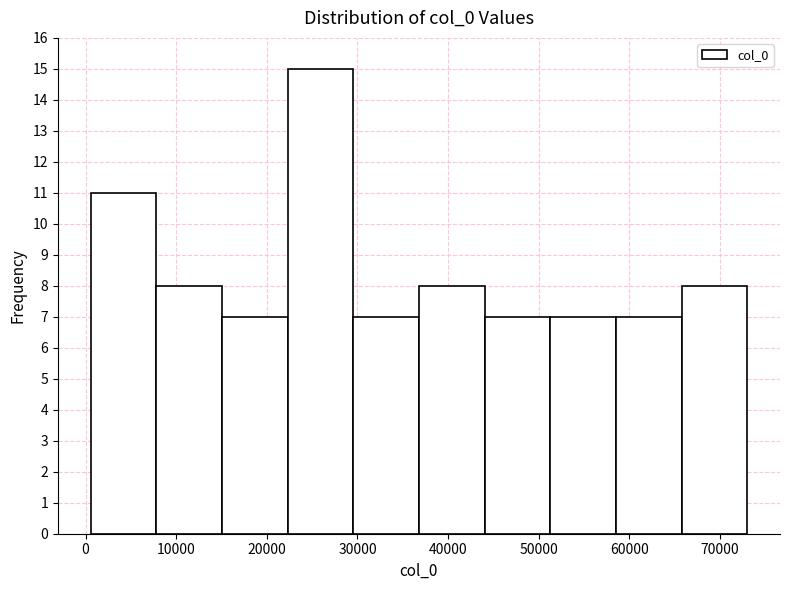

Reading left to right, transcribe this chart: for each bar, give the range it covers on the x-axis and its height. Neither the bar edges nor the heights are printed on the chart, so give them approximately, as read against the axes.

1000 to 8000: 11
8000 to 15000: 8
15000 to 22000: 7
22000 to 30000: 15
30000 to 37000: 7
37000 to 44000: 8
44000 to 51000: 7
51000 to 59000: 7
59000 to 66000: 7
66000 to 73000: 8